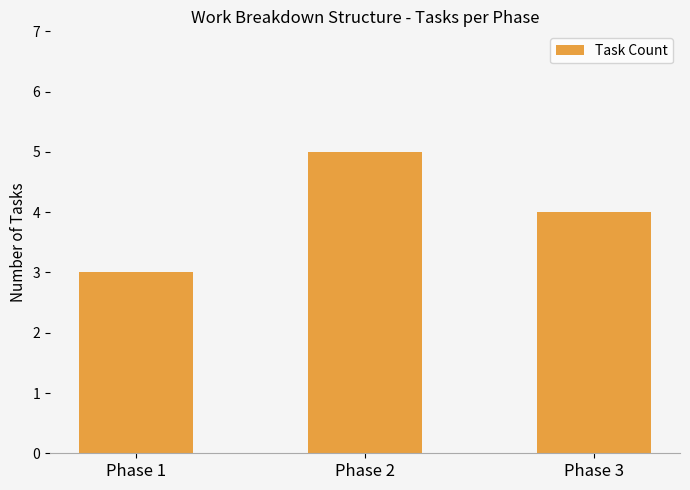

Between Phase 1 and Phase 3, which is larger?

Phase 3